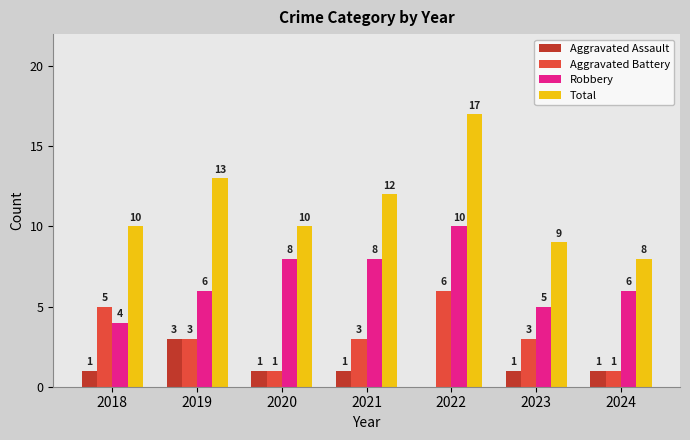

Which series changed the most between 2018 and 2019?

Total